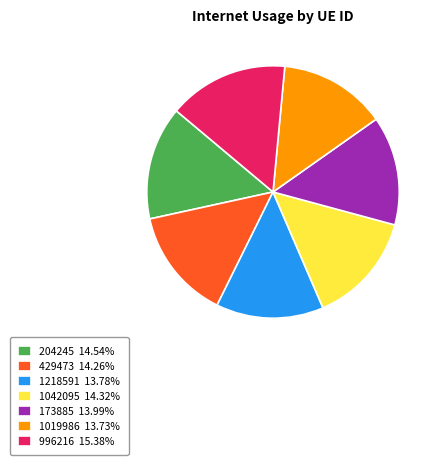

Is the sum of 429473 14.26% and 1218591 13.78% greater than half?

No